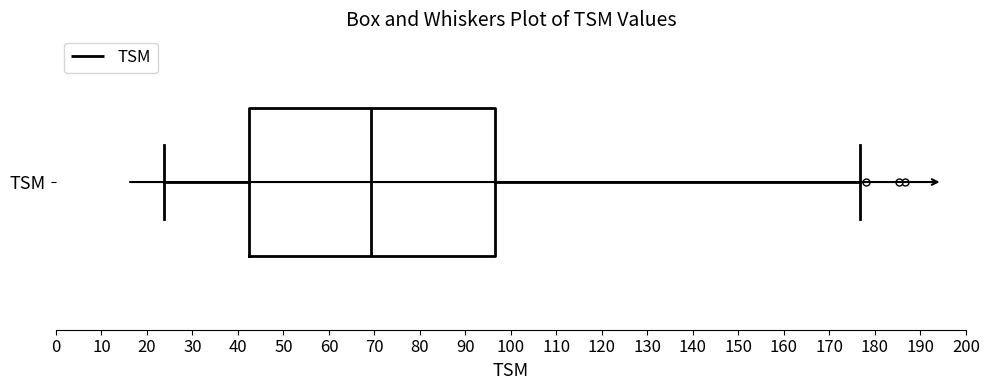

Where is the right edge of the box for TSM on the x-axis? The values are not printed on the chart, so give them approximately, as read against the axis.

96